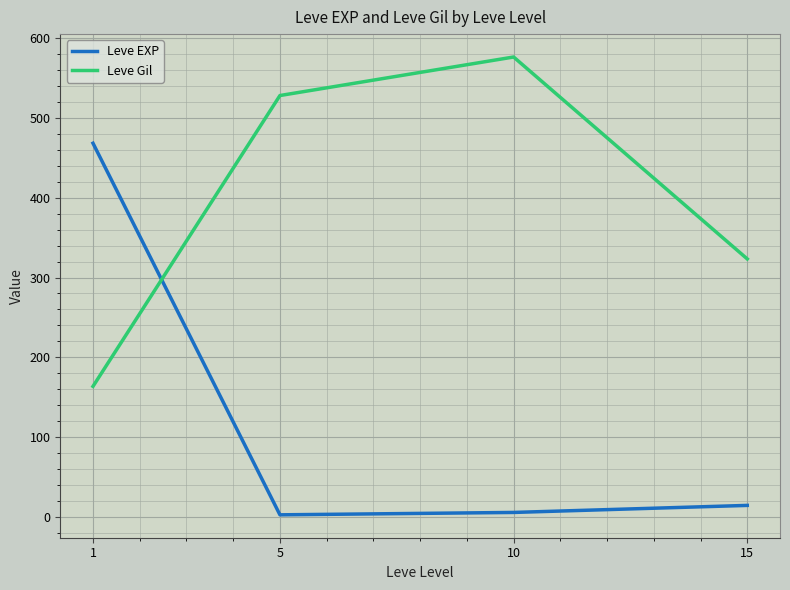

What is the difference between the maximum and minimum values in the Leve Gil series?

413.2